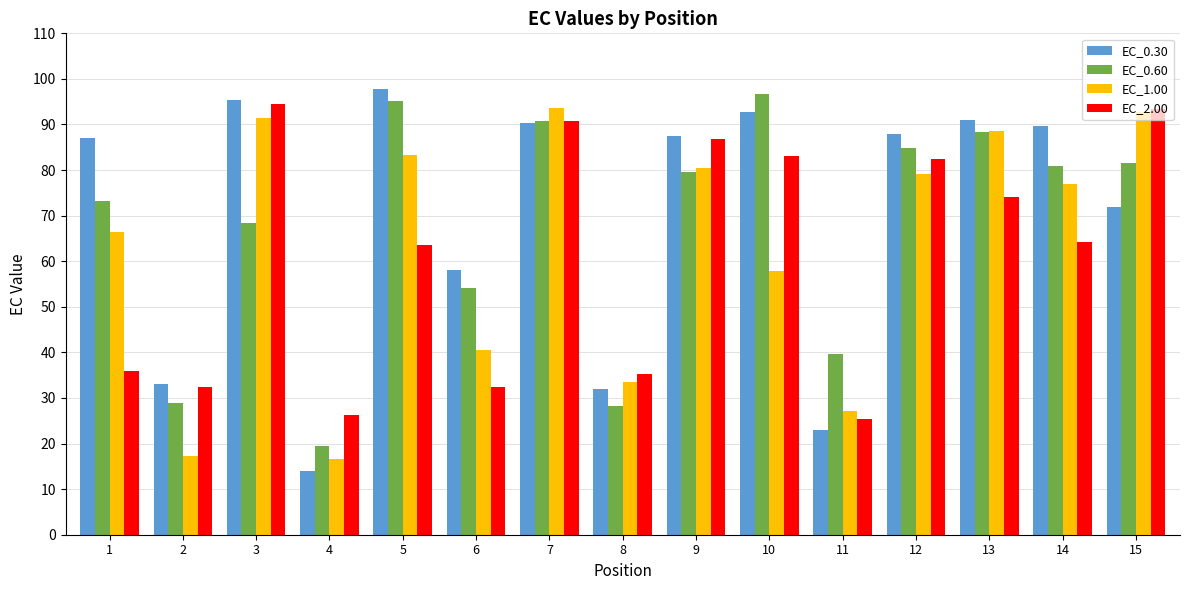

Which series changed the most between 9 and 13?

EC_2.00